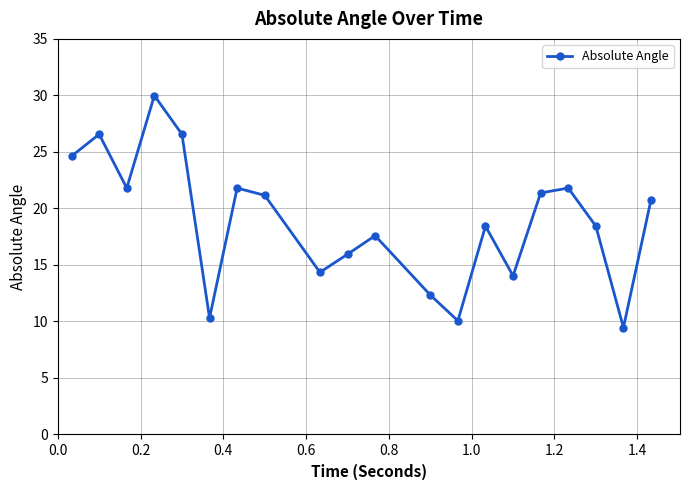

What is the difference between the second highest and minimum values?

17.1